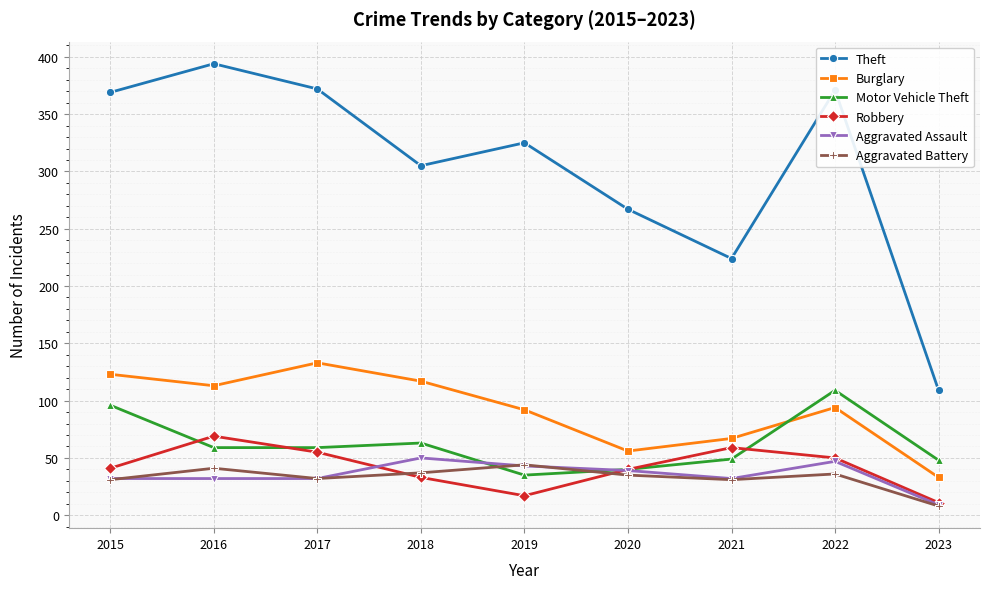

How many values in the Aggravated Assault series are below 32?

1